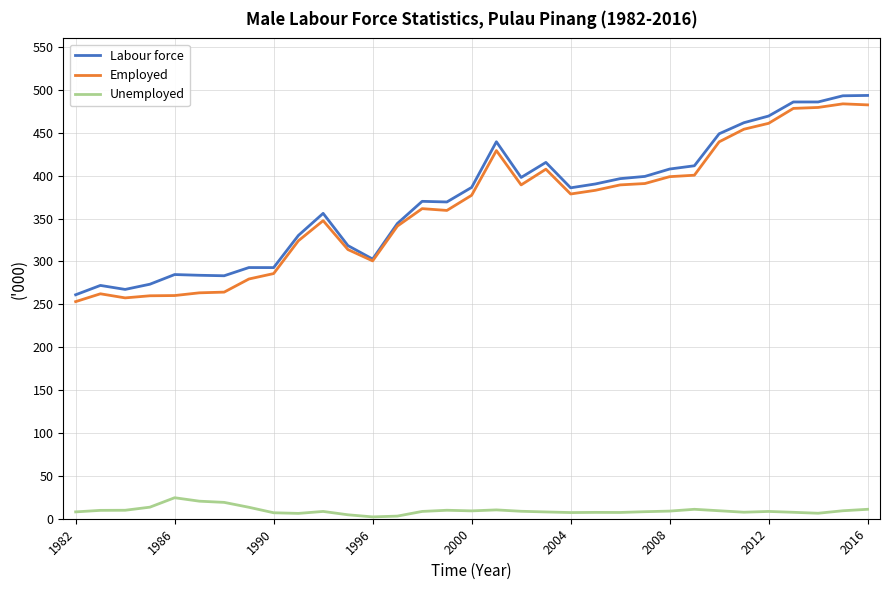

True or false: Employed and Unemployed intersect in this chart.

False